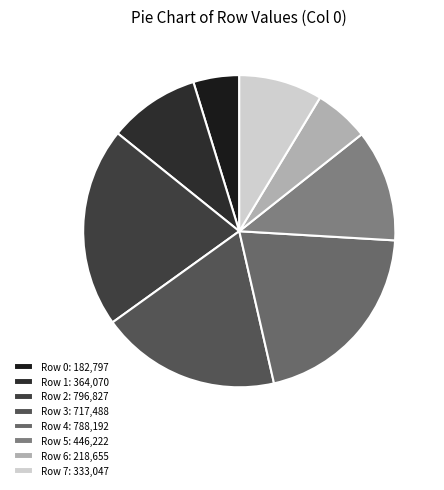

Which category has the smallest portion of the pie?

Row 0